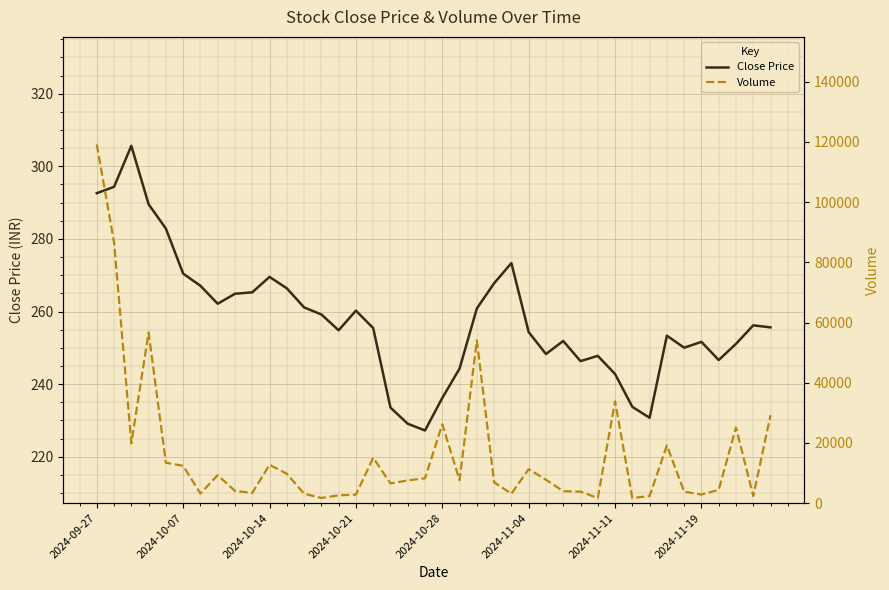

What is the highest value of the Close Price series?

305.6